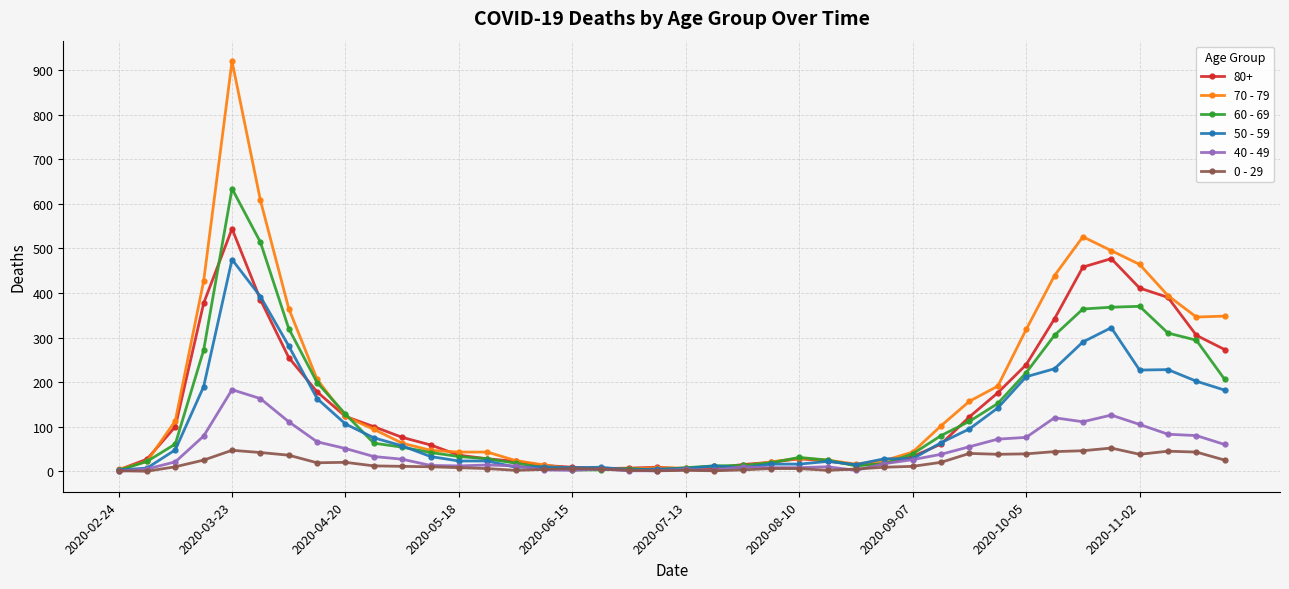

Which series has the largest range (max minus min)?

70 - 79